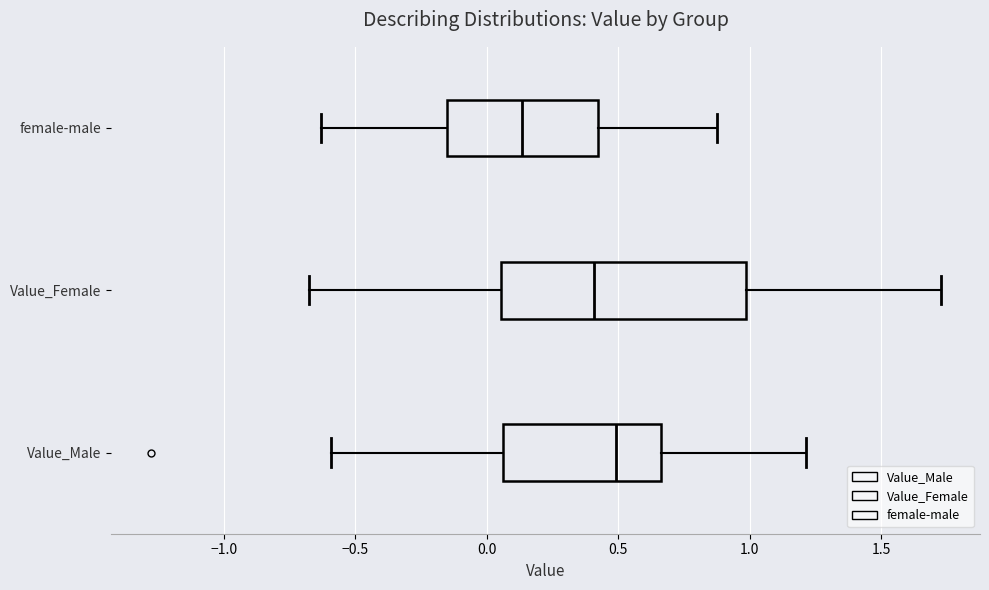

Reading bottom to top, transcribe this box plot: for each box, give where its median line is, the range the box spans, and where its two whiskers end, as read against the x-axis. The values are not printed on the chart, so give them approximately, as read against the axis.

Value_Male: median 0.50, box 0.05 to 0.65, whiskers -0.60 to 1.20
Value_Female: median 0.40, box 0.05 to 1.00, whiskers -0.70 to 1.75
female-male: median 0.15, box -0.15 to 0.40, whiskers -0.65 to 0.90